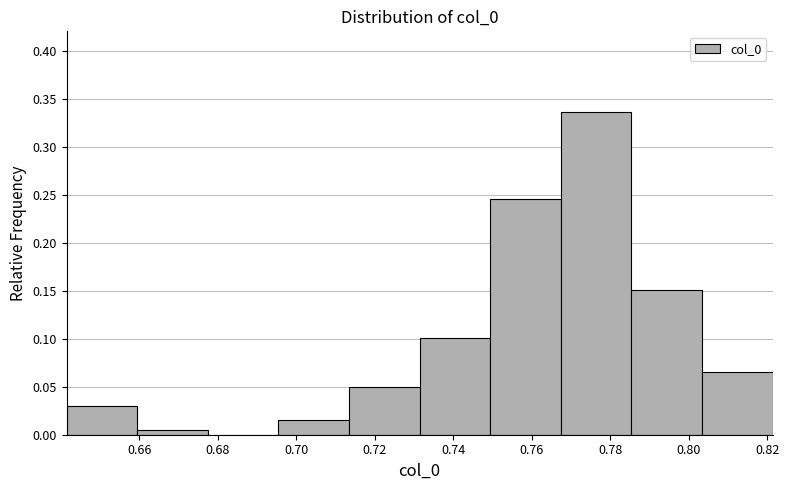

Reading left to right, list every bar in this chart as the range it spans on the x-axis followed by its height. Neither the bar edges nor the heights are printed on the chart, so give them approximately, as read against the axes.

0.642 to 0.660: 0.030
0.660 to 0.678: 0.005
0.678 to 0.696: 0
0.696 to 0.714: 0.015
0.714 to 0.732: 0.050
0.732 to 0.750: 0.100
0.750 to 0.768: 0.245
0.768 to 0.786: 0.335
0.786 to 0.804: 0.150
0.804 to 0.822: 0.065